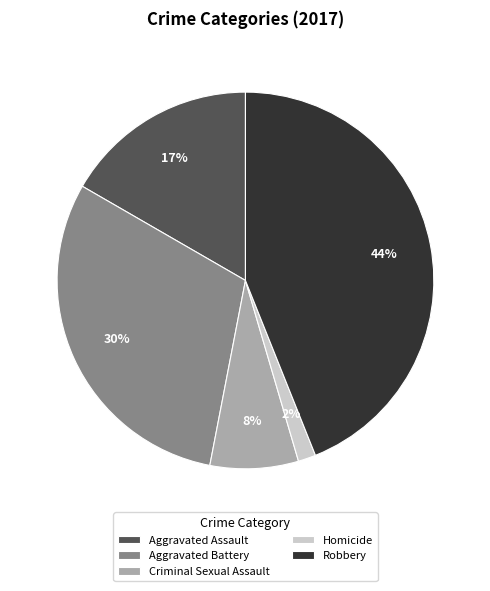

Is Aggravated Assault the majority of the pie?

No